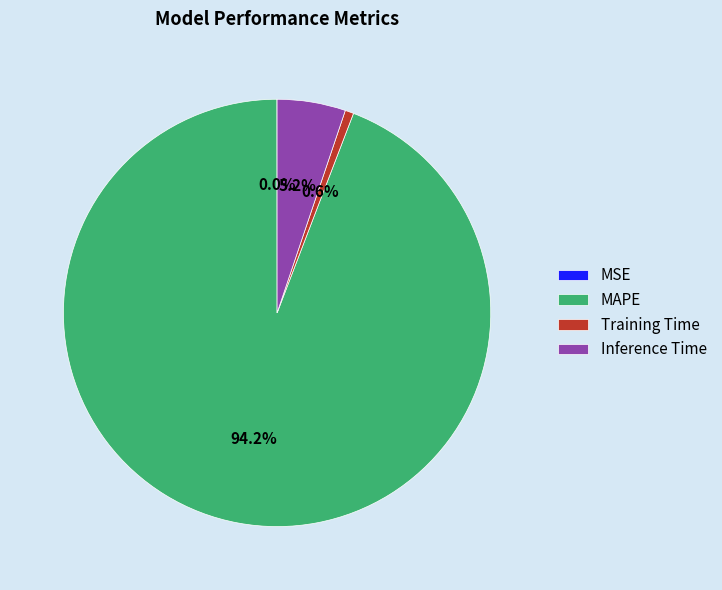

To the nearest percent, what is the difference between the largest and smallest slice percentages?

94%